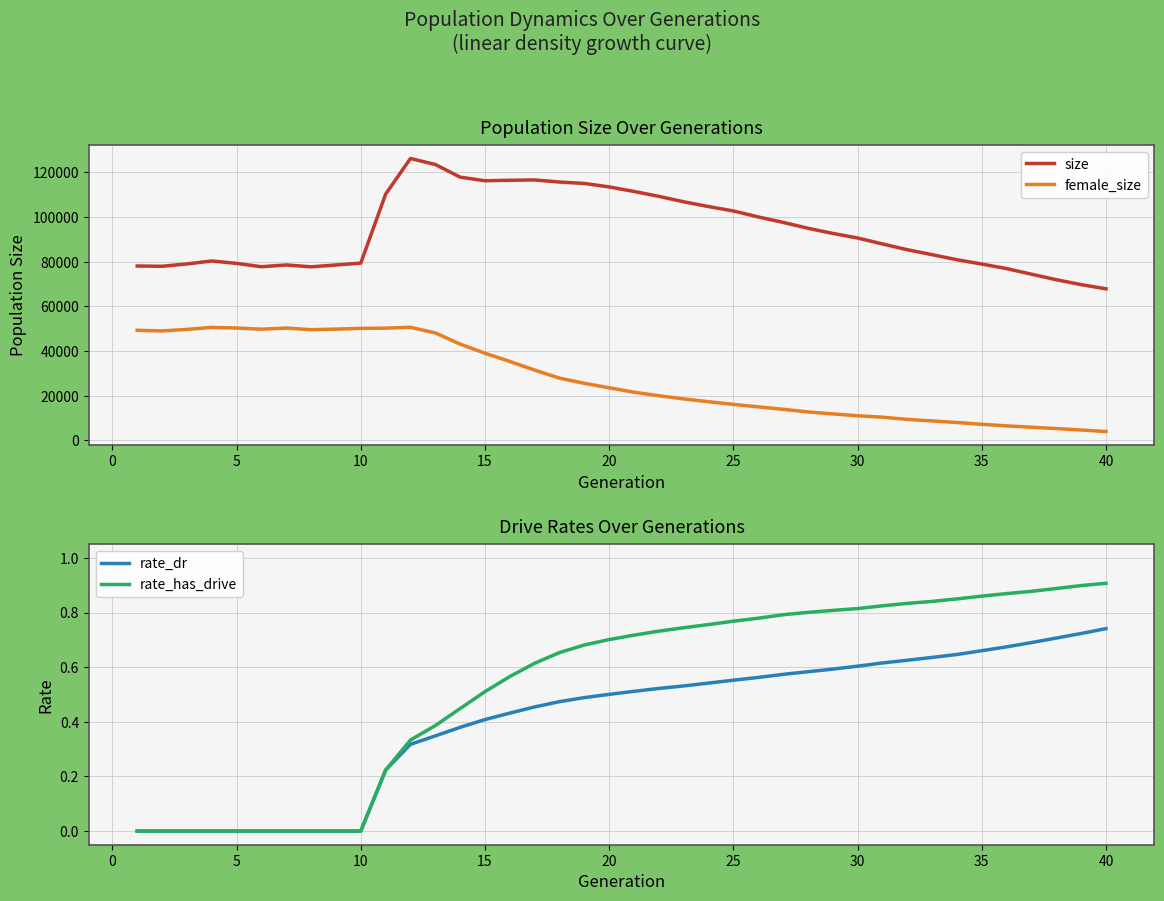

True or false: size and female_size cross at least once.

False